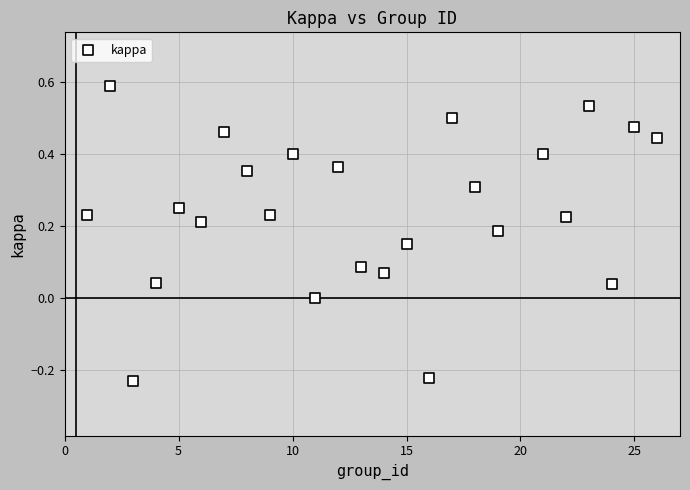

What is the range of Y values (max minus min)?

0.8